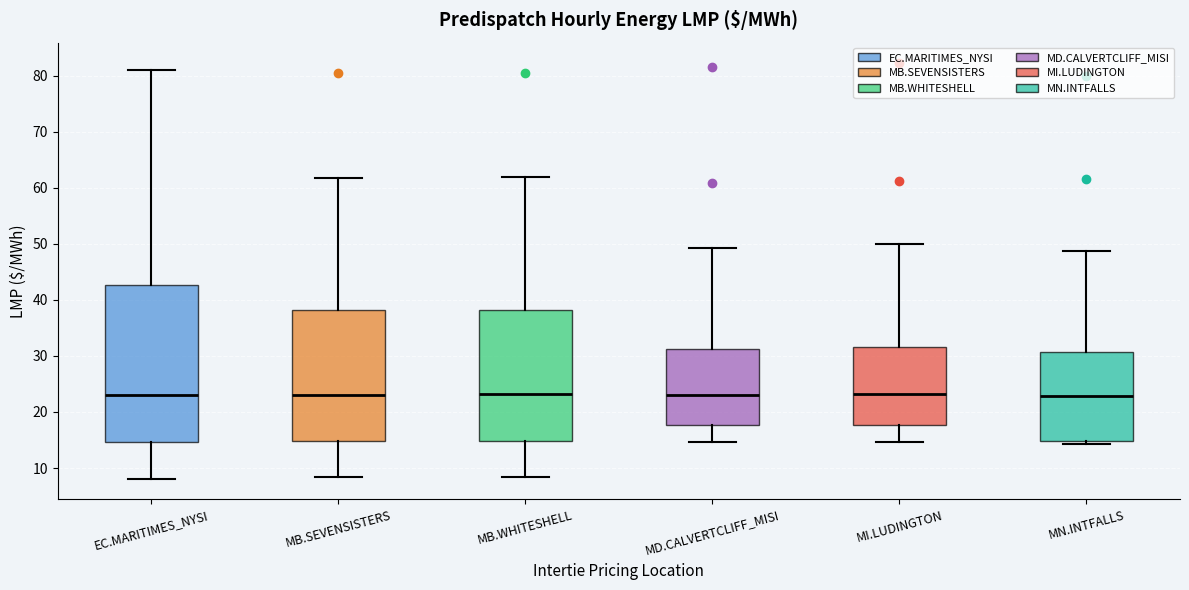

Reading left to right, transcribe this box plot: for each box, give where its median line is, the range the box spans, and where its two whiskers end, as read against the y-axis. The values are not printed on the chart, so give them approximately, as read against the axis.

EC.MARITIMES_NYSI: median 23, box 15 to 43, whiskers 8 to 81
MB.SEVENSISTERS: median 23, box 15 to 38, whiskers 8 to 62
MB.WHITESHELL: median 23, box 15 to 38, whiskers 8 to 62
MD.CALVERTCLIFF_MISI: median 23, box 18 to 31, whiskers 15 to 49
MI.LUDINGTON: median 23, box 18 to 32, whiskers 15 to 50
MN.INTFALLS: median 23, box 15 to 31, whiskers 14 to 49